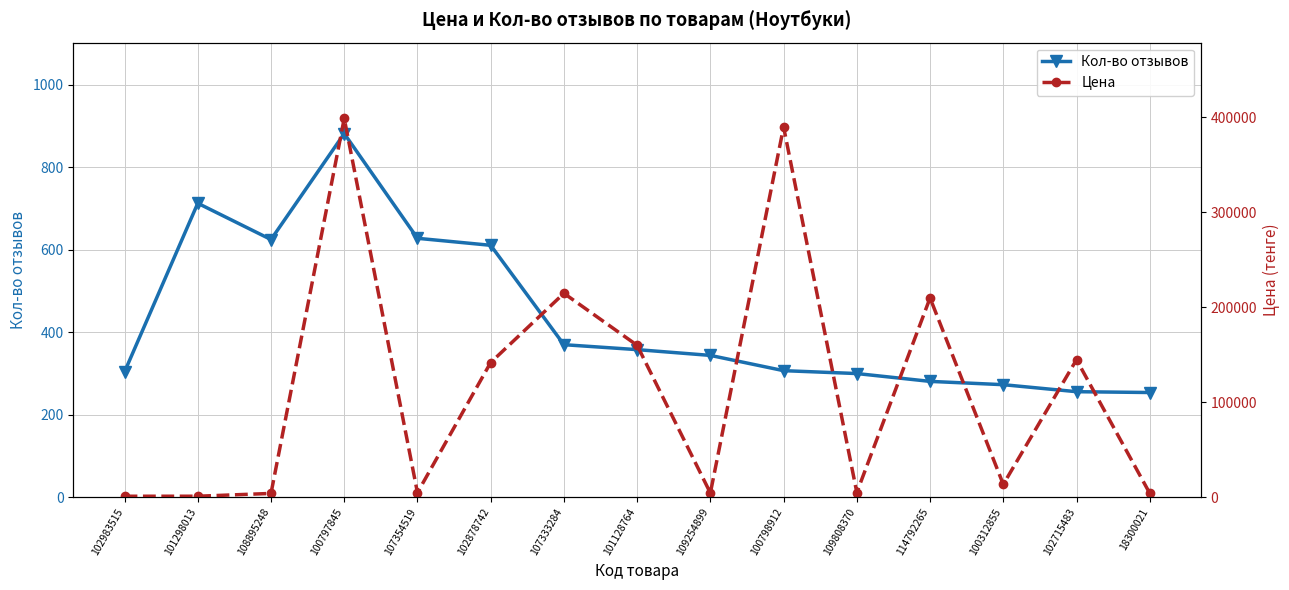

At which label is Цена closest to 200039?

114792265